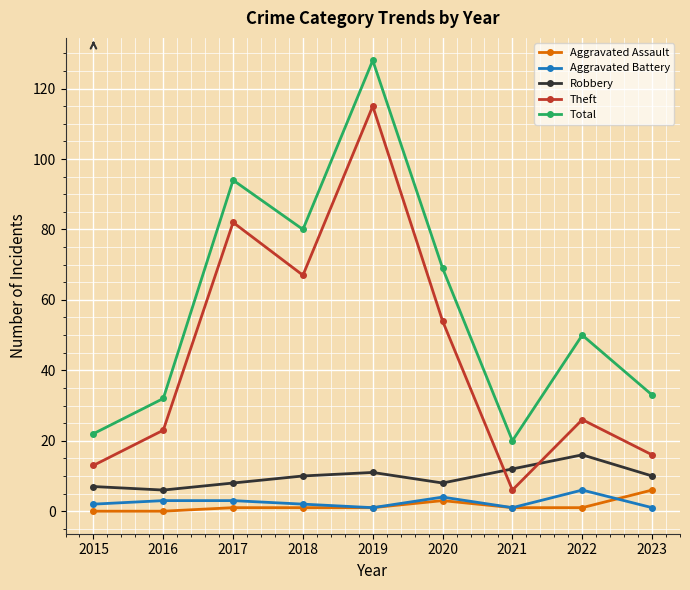

What are all the series names shown in the legend?

Aggravated Assault, Aggravated Battery, Robbery, Theft, Total